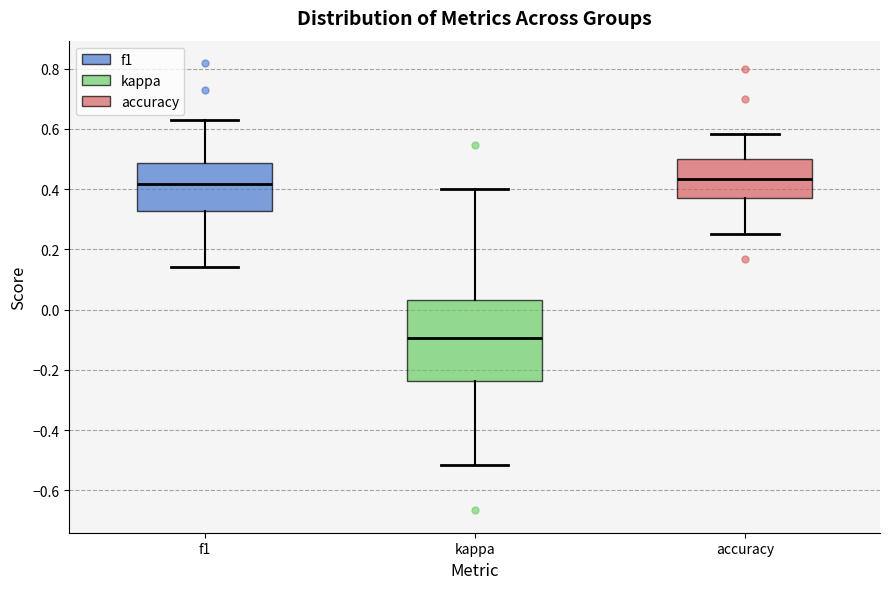

Where is the upper edge of the box for kappa on the y-axis? The values are not printed on the chart, so give them approximately, as read against the axis.

0.04